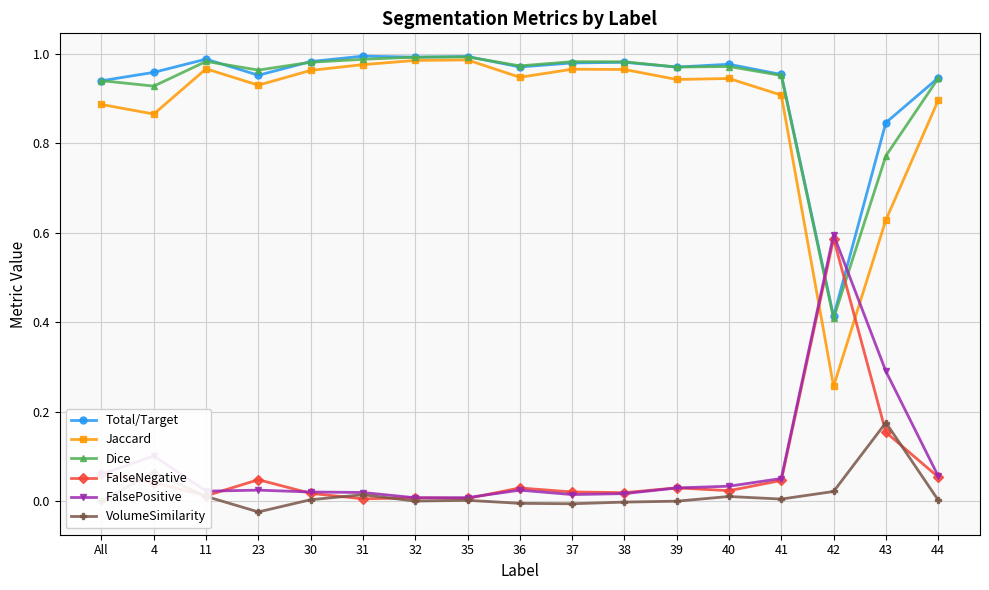

True or false: FalseNegative has more than 2 interior local peaks.

True